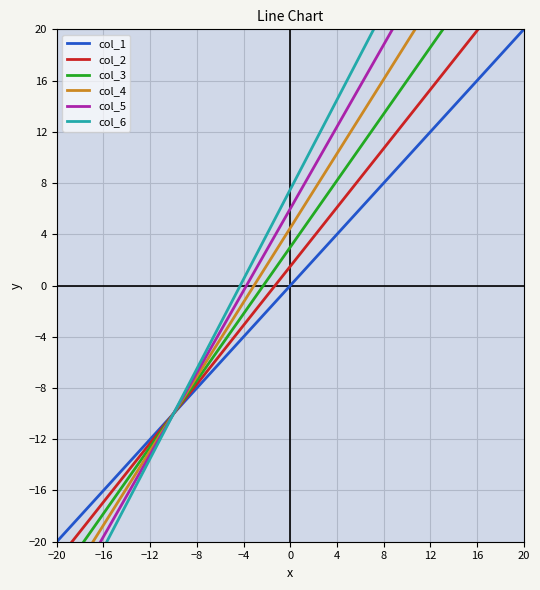

How many times do col_3 and col_2 cross each other?

1